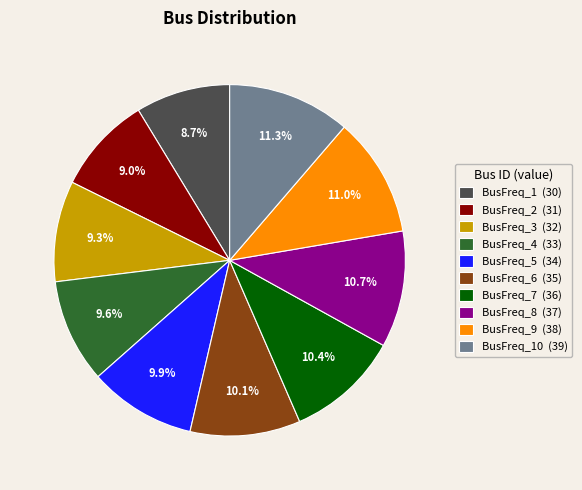

Does any single category account for the majority?

No